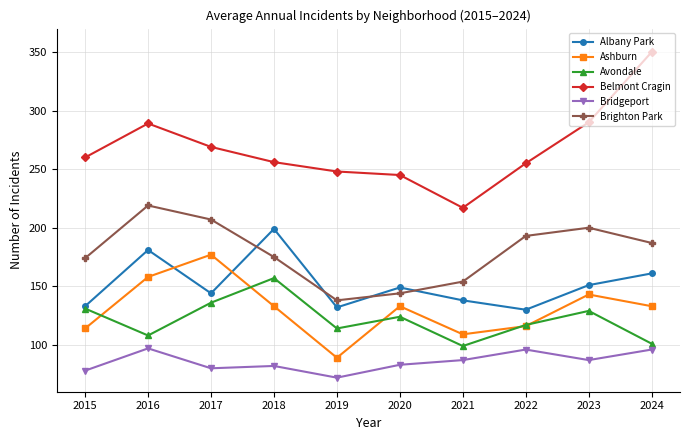

The value of Bridgeport at 2023 is 87. True or false?

True